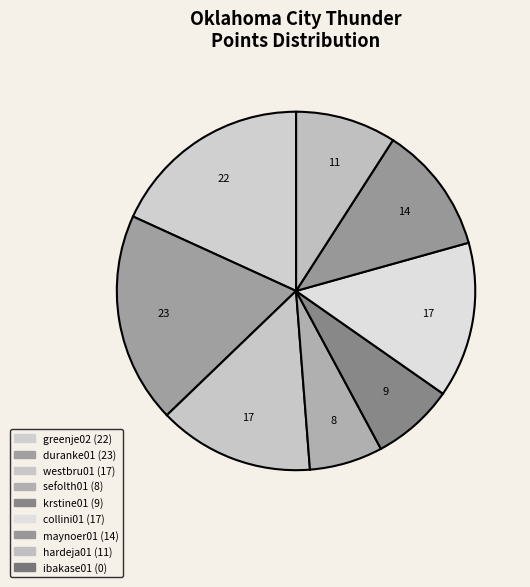

The maynoer01 slice represents 12% of the pie. True or false?

True